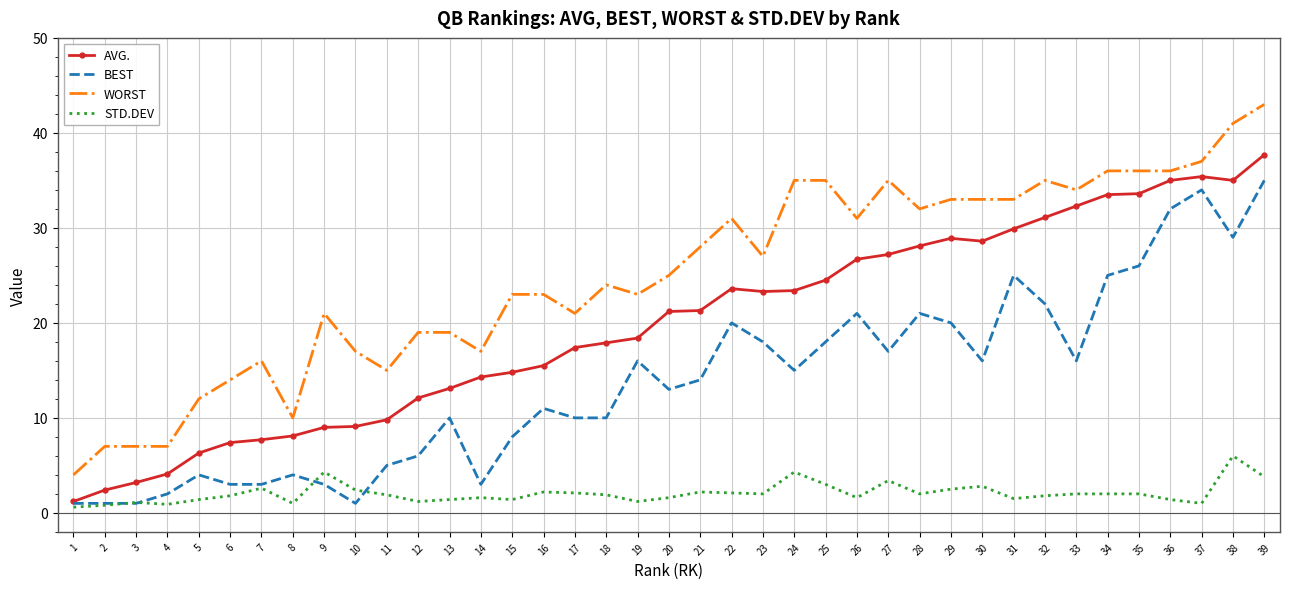

At which category is the sum across all series the highest?

39